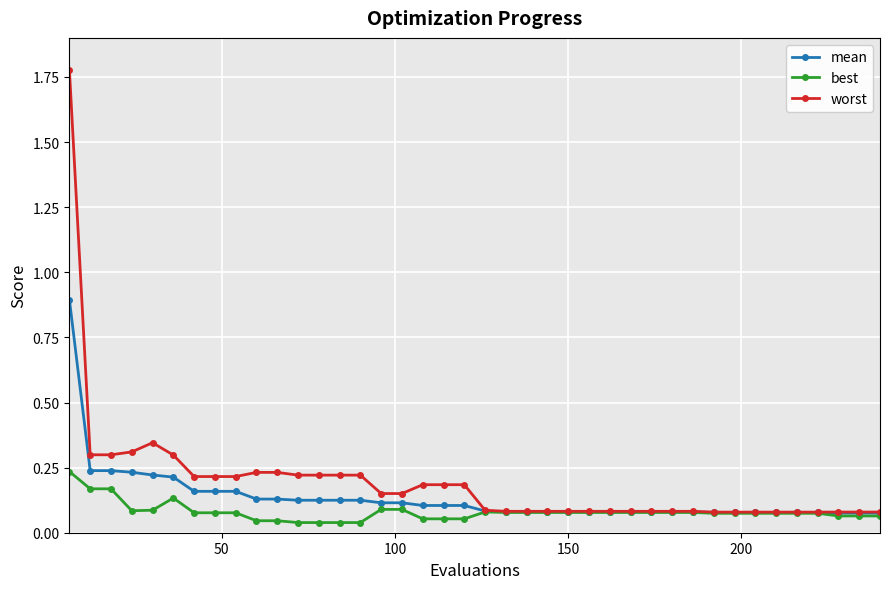

Rank the series by their maximum value, from lowest to highest.

best, mean, worst